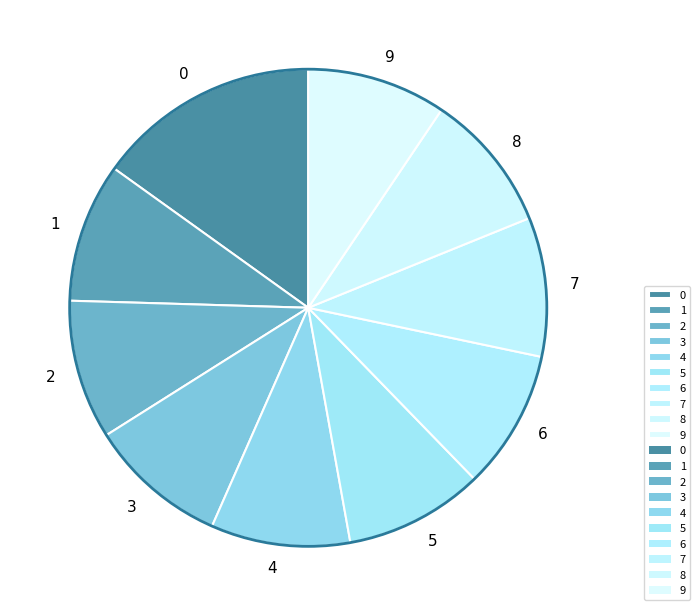

Is the sum of 3 and 9 greater than half?

No